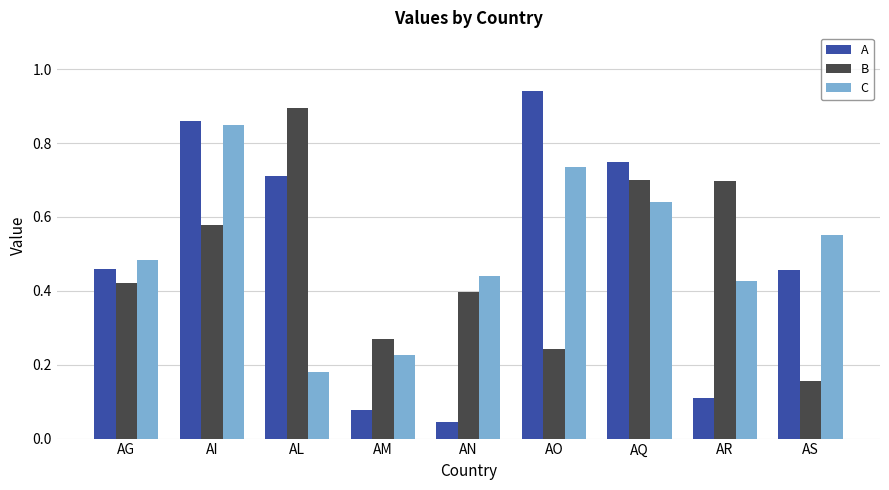

What are all the series names shown in the legend?

A, B, C